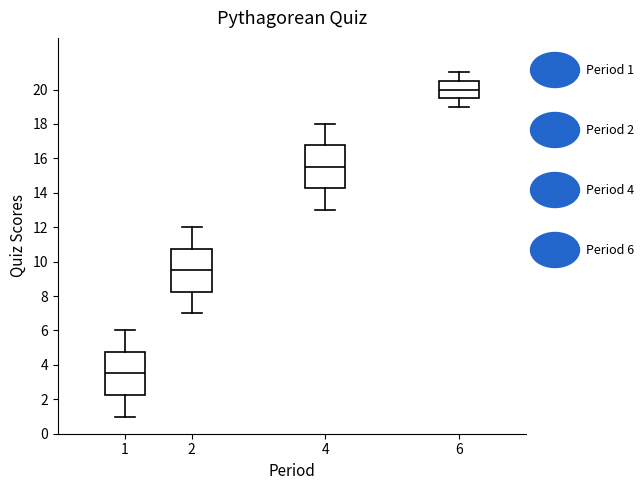

Reading left to right, transcribe this box plot: for each box, give where its median line is, the range the box spans, and where its two whiskers end, as read against the y-axis. The values are not printed on the chart, so give them approximately, as read against the axis.

1: median 3.6, box 2.2 to 4.8, whiskers 1.0 to 6.0
2: median 9.6, box 8.2 to 10.8, whiskers 7.0 to 12.0
4: median 15.6, box 14.2 to 16.8, whiskers 13.0 to 18.0
6: median 20.0, box 19.6 to 20.6, whiskers 19.0 to 21.0